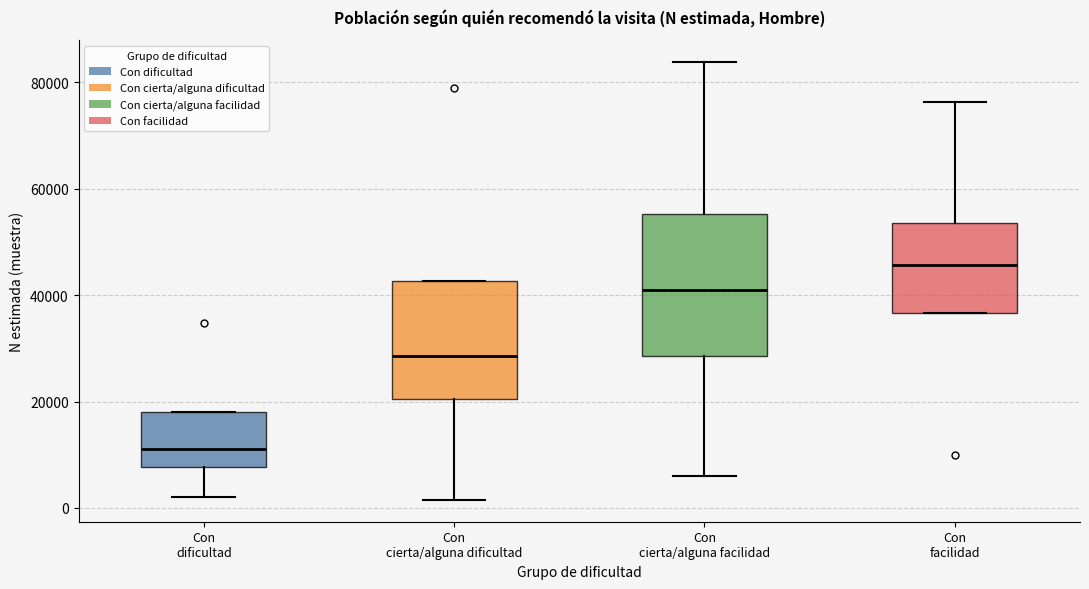

Which box has the highest median line?

Con facilidad